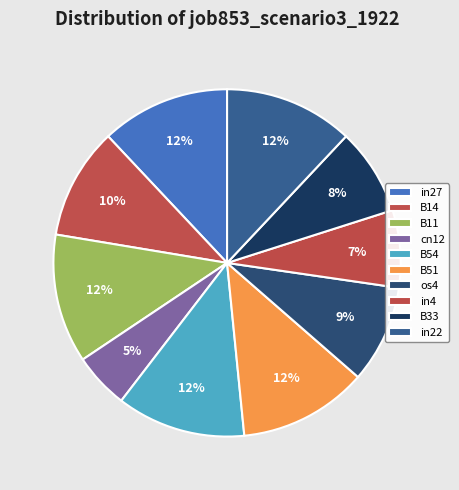

To the nearest percent, what is the combined percentage of in22 and in4?

19%